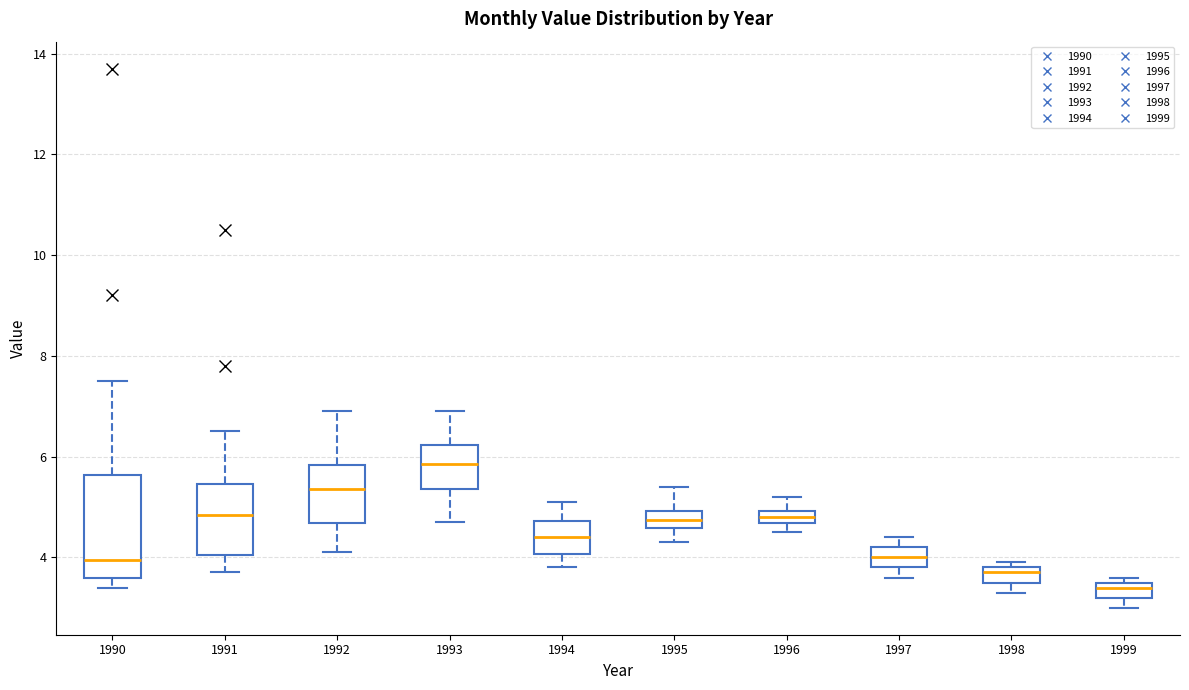

Which box has the highest median line?

1993